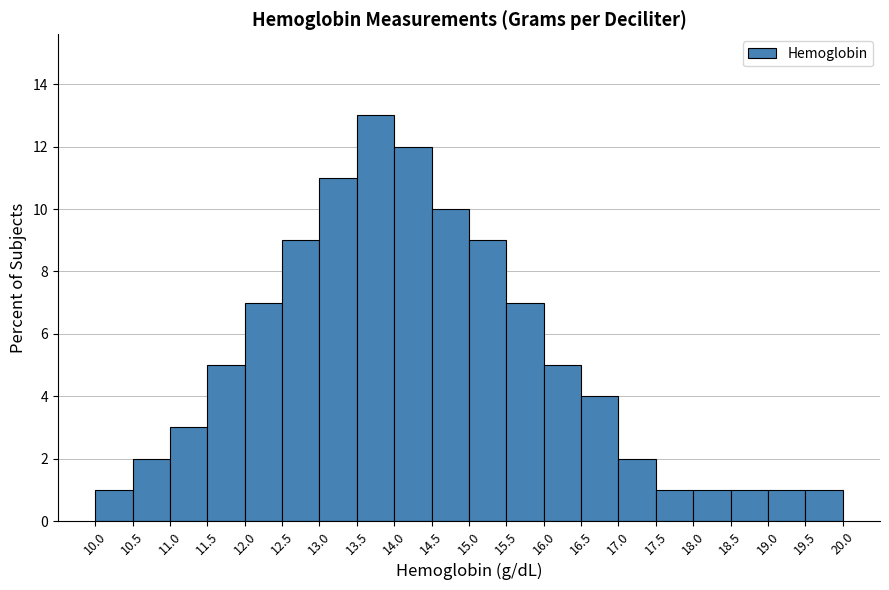

Over which range of the x-axis is the bar tallest?

13.5 to 14.0